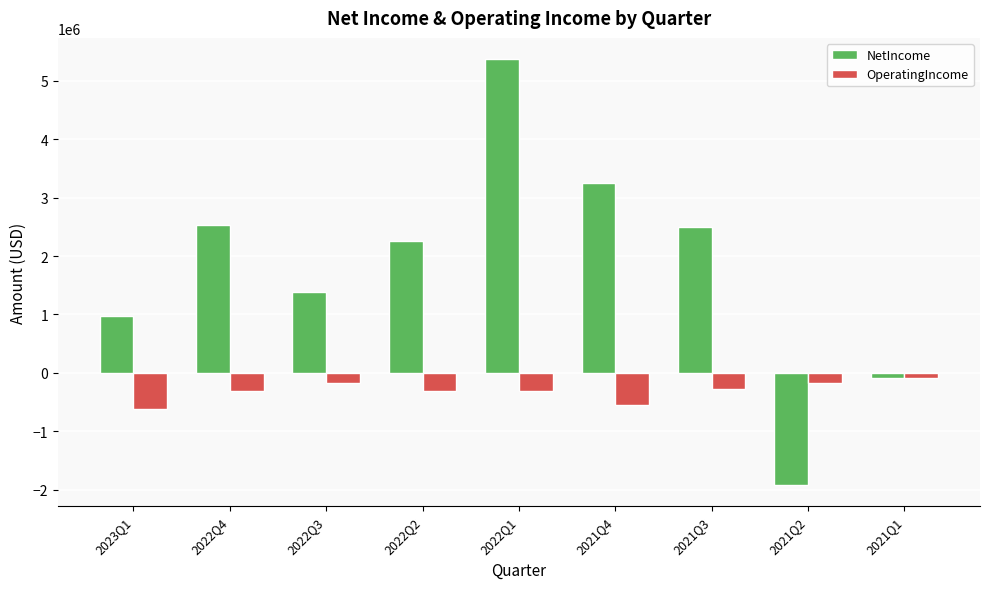

How many distinct data groups are displayed?

2